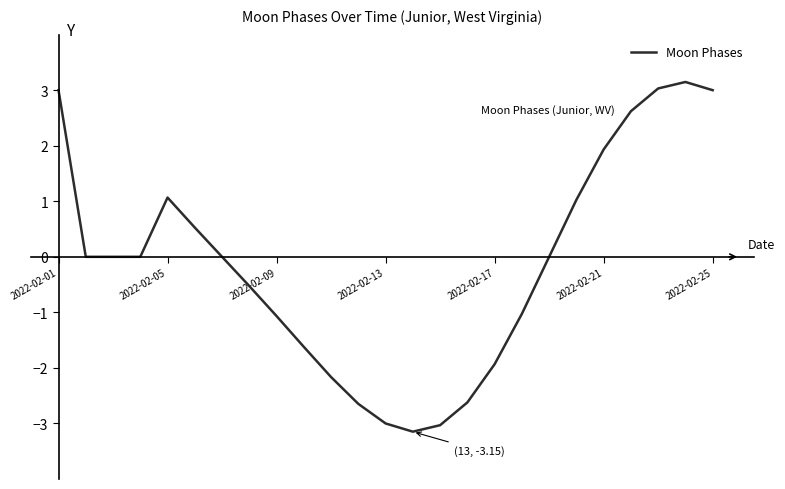

What is the difference between the maximum and minimum values?

6.3